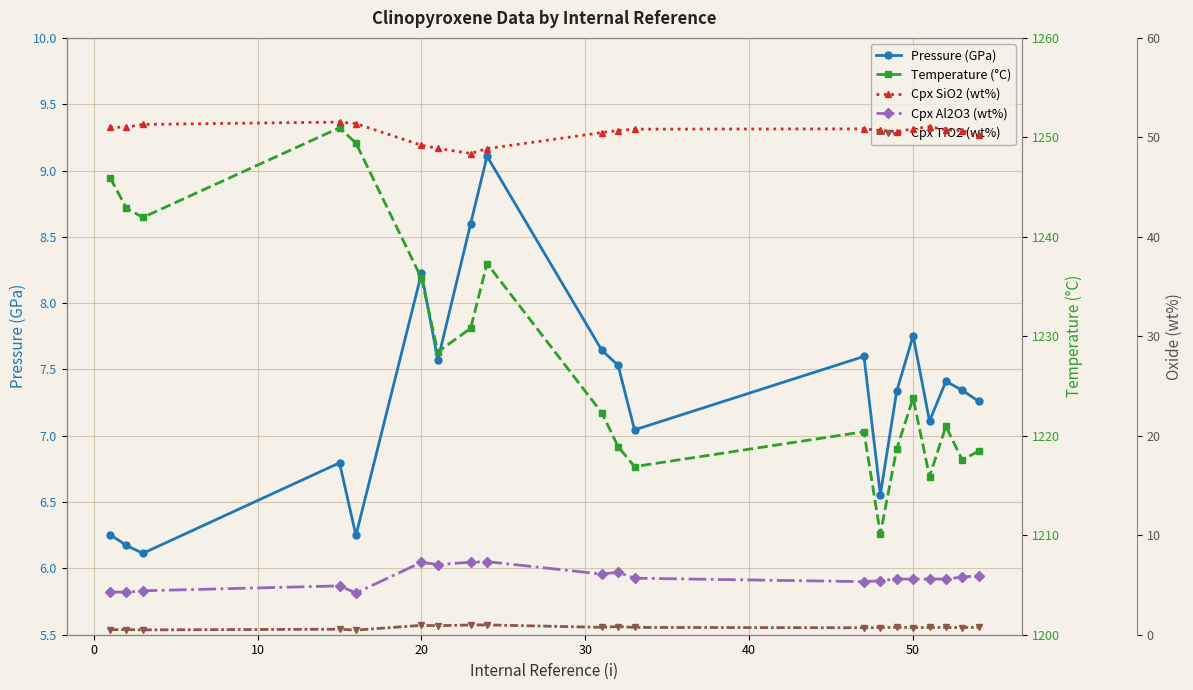

What is the highest value of the Pressure (GPa) series?

9.1